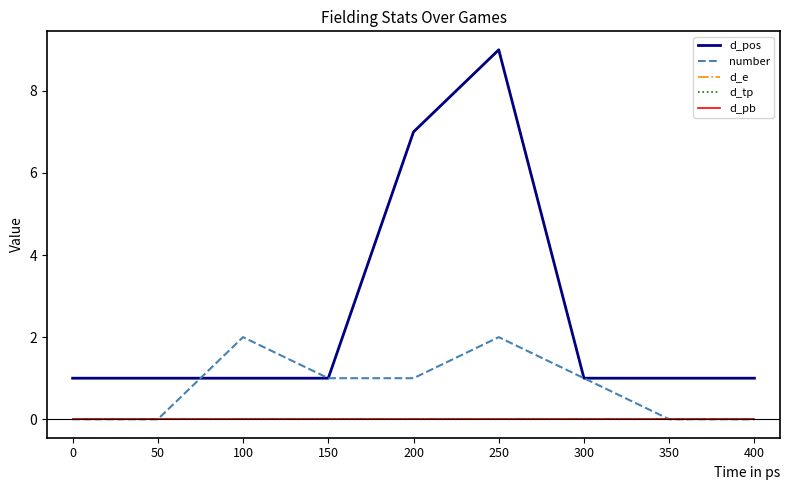

Does the chart display data point markers on the line(s)?

No